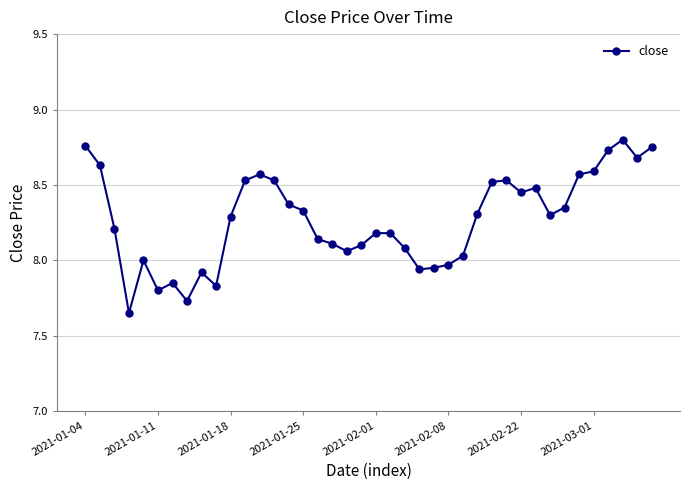

What is the difference between the maximum and second lowest values?

1.1